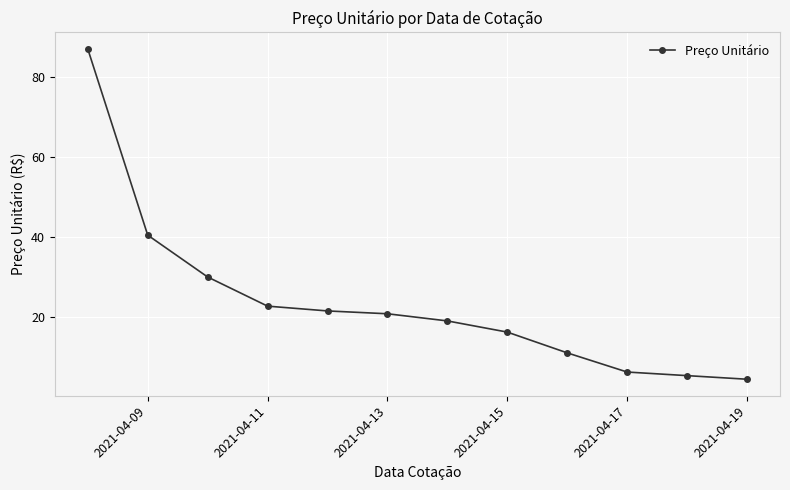

How many series are shown in this chart?

1